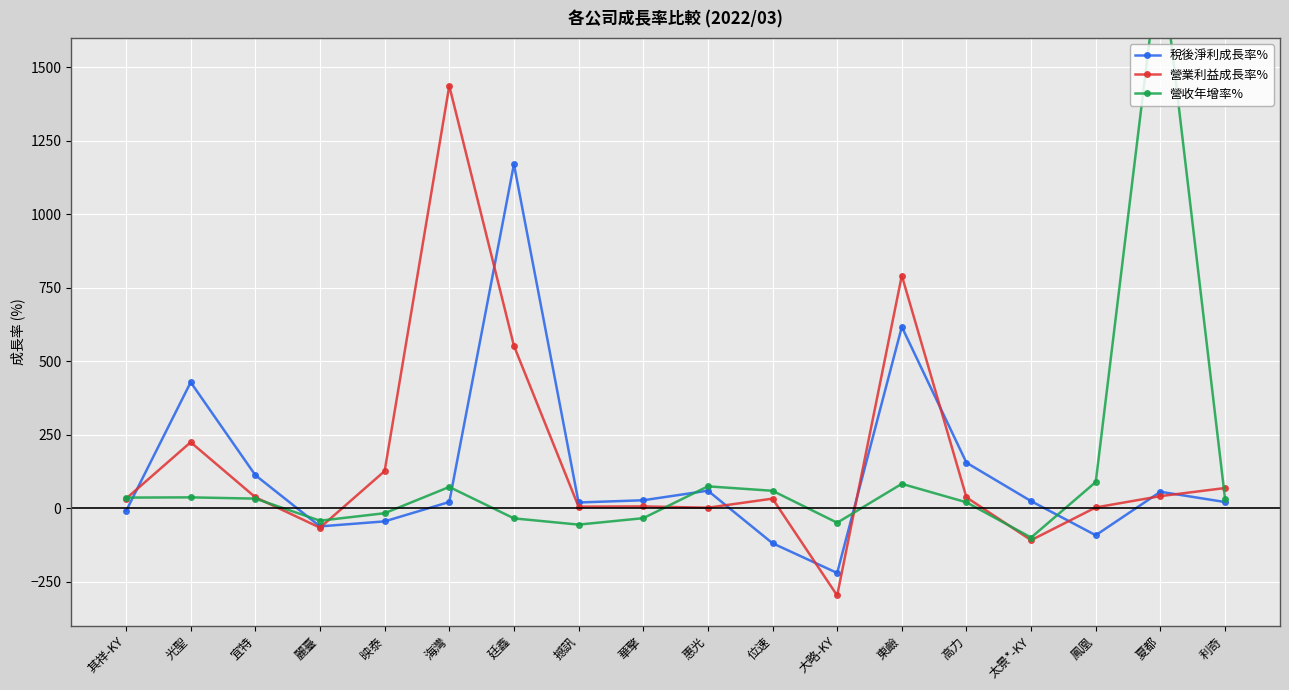

What is the difference between the maximum and minimum values in the 營業利益成長率% series?

1734.4